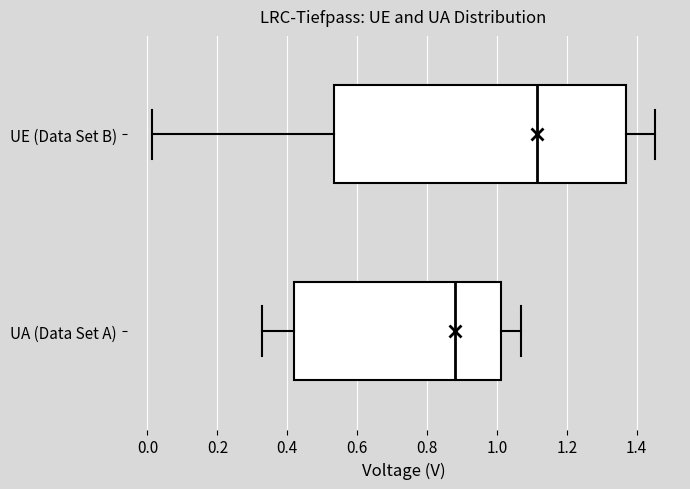

Reading bottom to top, read every box against the x-axis: the position of its median line, the range the box covers, and the ends of its whiskers. The values are not printed on the chart, so give them approximately, as read against the axis.

UA (Data Set A): median 0.88, box 0.42 to 1.02, whiskers 0.32 to 1.08
UE (Data Set B): median 1.12, box 0.54 to 1.36, whiskers 0.02 to 1.46